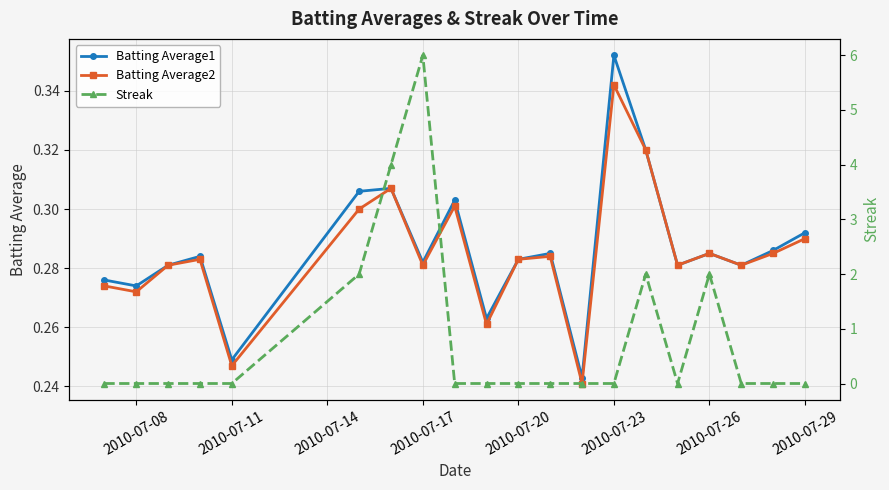

True or false: Batting Average1 has more than 2 points higher than both neighbors.

True